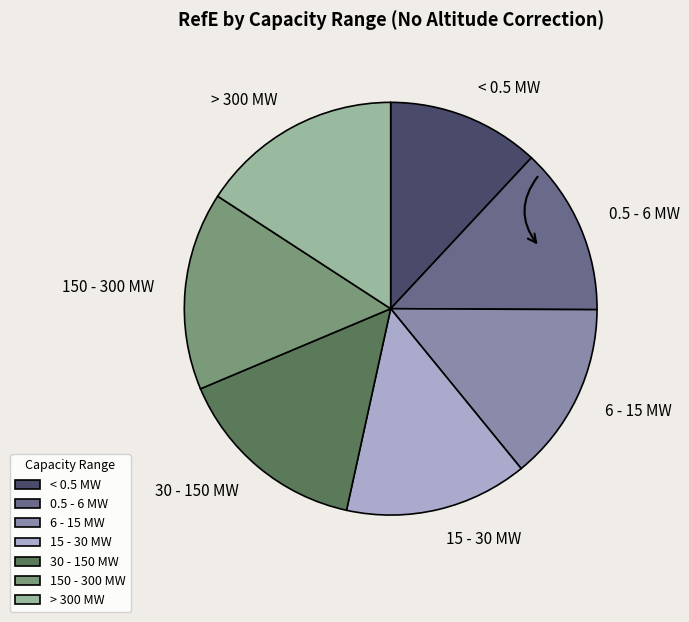

Which has a higher value, 6 - 15 MW or < 0.5 MW?

6 - 15 MW